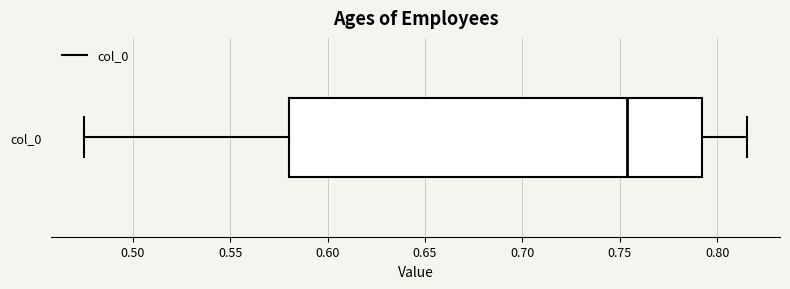

Transcribe this box plot: give where the median line is, the range the box spans, and where the two whiskers end, as read against the x-axis. The values are not printed on the chart, so give them approximately, as read against the axis.

median 0.755, box 0.580 to 0.790, whiskers 0.475 to 0.815